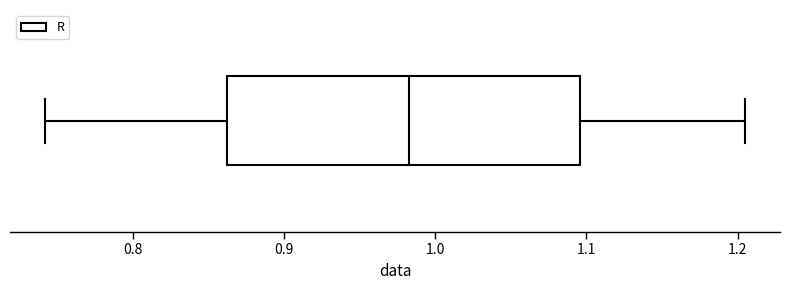

Transcribe this box plot: give where the median line is, the range the box spans, and where the two whiskers end, as read against the x-axis. The values are not printed on the chart, so give them approximately, as read against the axis.

median 0.98, box 0.86 to 1.10, whiskers 0.74 to 1.20